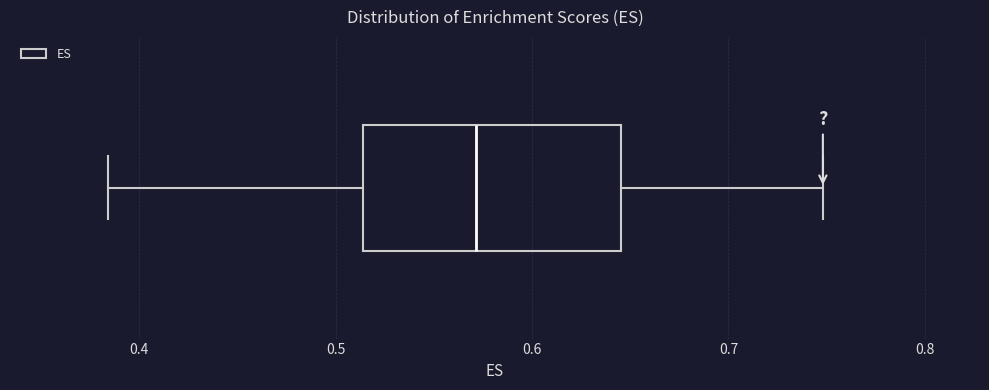

Transcribe this box plot: give where the median line is, the range the box spans, and where the two whiskers end, as read against the x-axis. The values are not printed on the chart, so give them approximately, as read against the axis.

median 0.57, box 0.51 to 0.65, whiskers 0.38 to 0.75